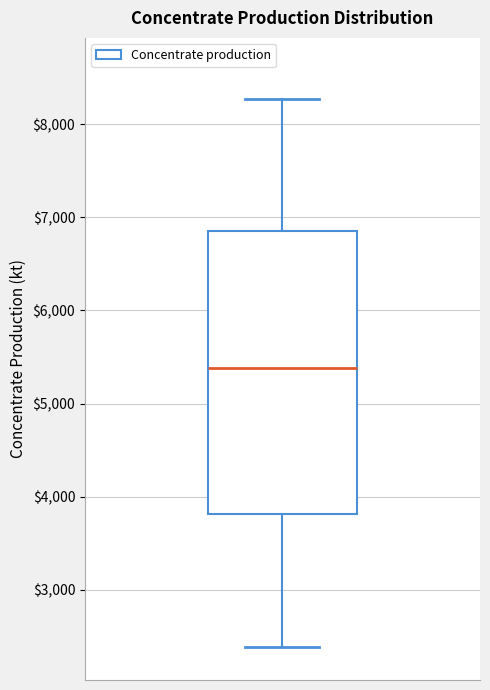

Where does the lower whisker of the box end on the y-axis? The values are not printed on the chart, so give them approximately, as read against the axis.

2400